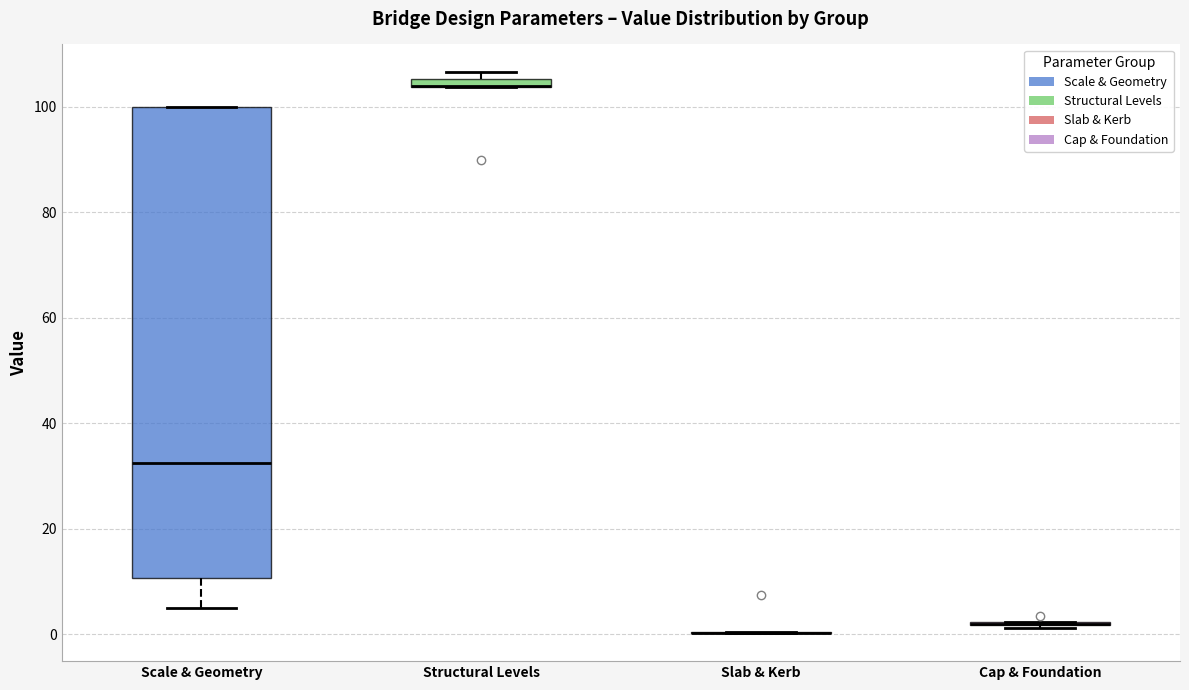

Which box is the tallest, from its lower edge to its upper edge?

Scale & Geometry